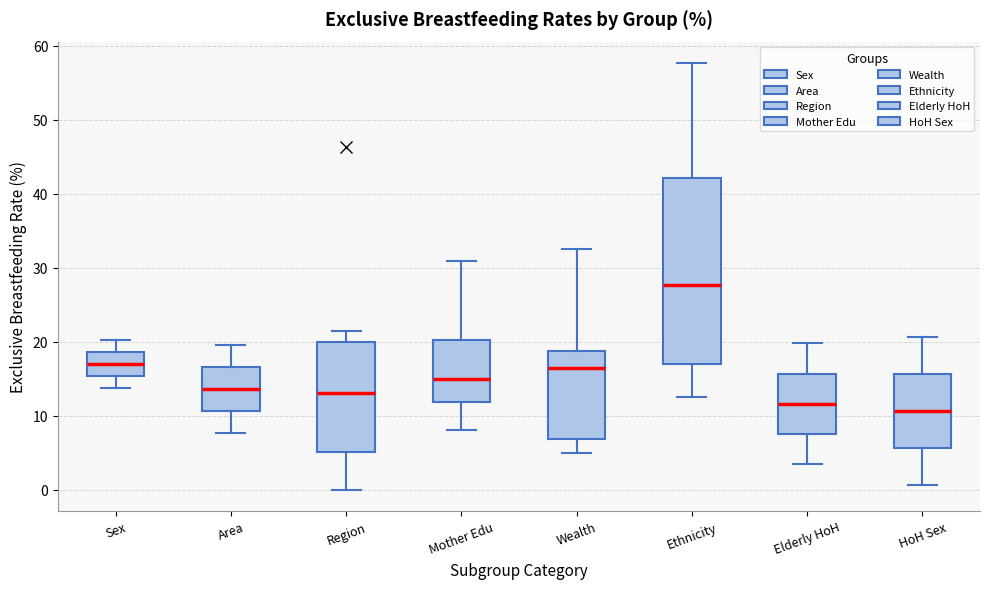

Reading left to right, transcribe this box plot: for each box, give where its median line is, the range the box spans, and where its two whiskers end, as read against the y-axis. The values are not printed on the chart, so give them approximately, as read against the axis.

Sex: median 17, box 15 to 19, whiskers 14 to 20
Area: median 14, box 11 to 17, whiskers 8 to 20
Region: median 13, box 5 to 20, whiskers 0 to 21
Mother Edu: median 15, box 12 to 20, whiskers 8 to 31
Wealth: median 16, box 7 to 19, whiskers 5 to 33
Ethnicity: median 28, box 17 to 42, whiskers 13 to 58
Elderly HoH: median 12, box 8 to 16, whiskers 3 to 20
HoH Sex: median 11, box 6 to 16, whiskers 1 to 21